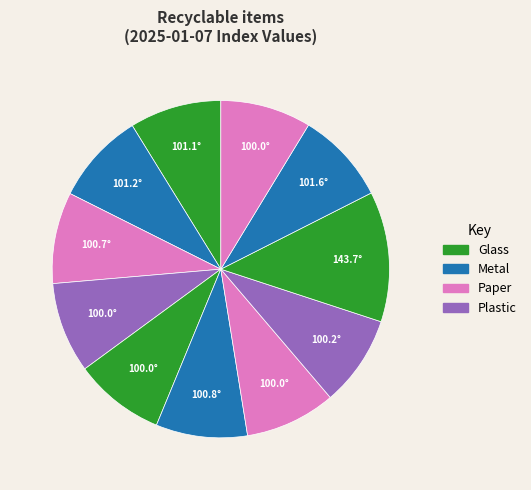

Count the number of slices in the pie.

11